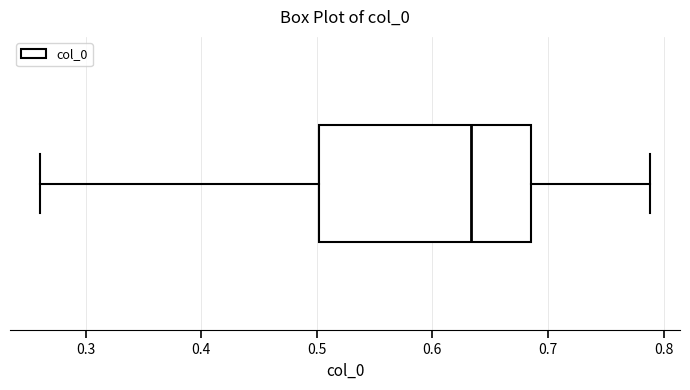

Transcribe this box plot: give where the median line is, the range the box spans, and where the two whiskers end, as read against the x-axis. The values are not printed on the chart, so give them approximately, as read against the axis.

median 0.63, box 0.50 to 0.69, whiskers 0.26 to 0.79